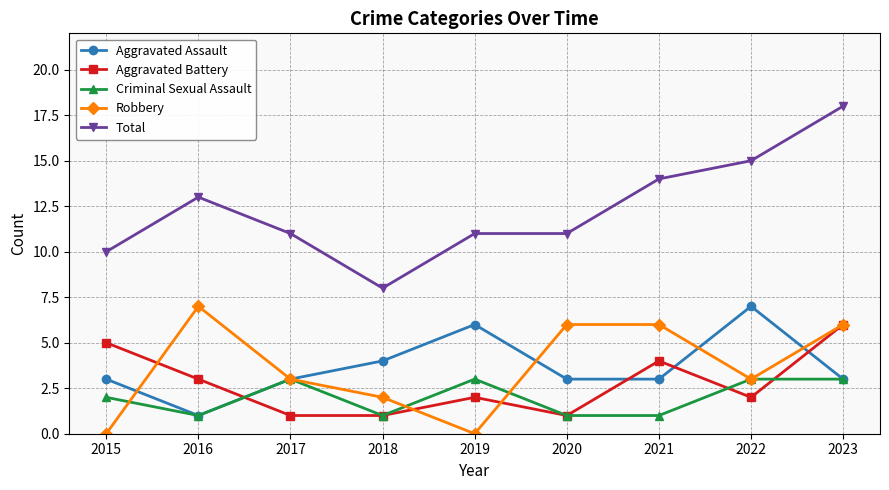

How many lines are shown in the chart?

5